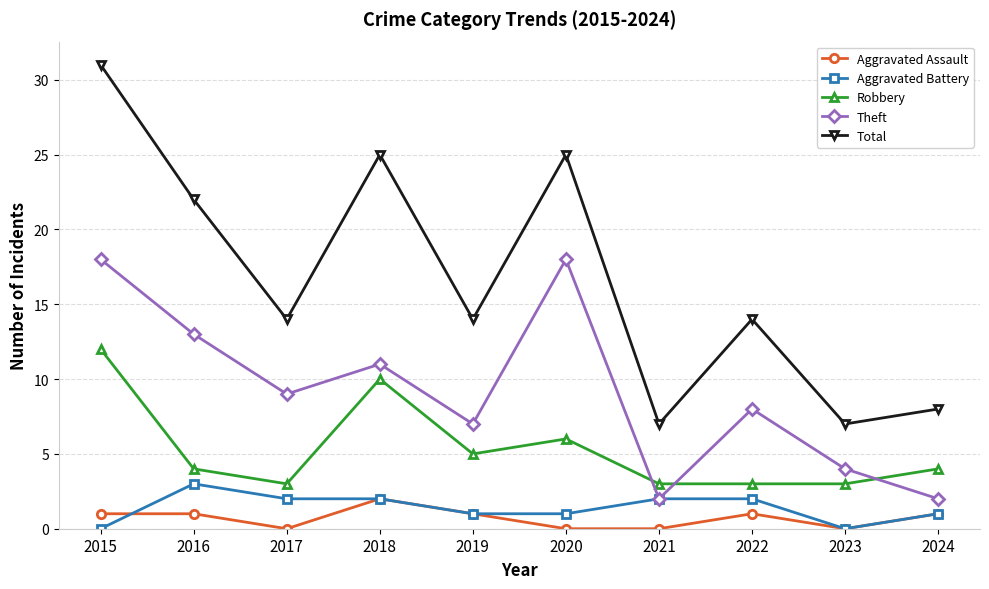

What is the average value of the Aggravated Battery series?

1